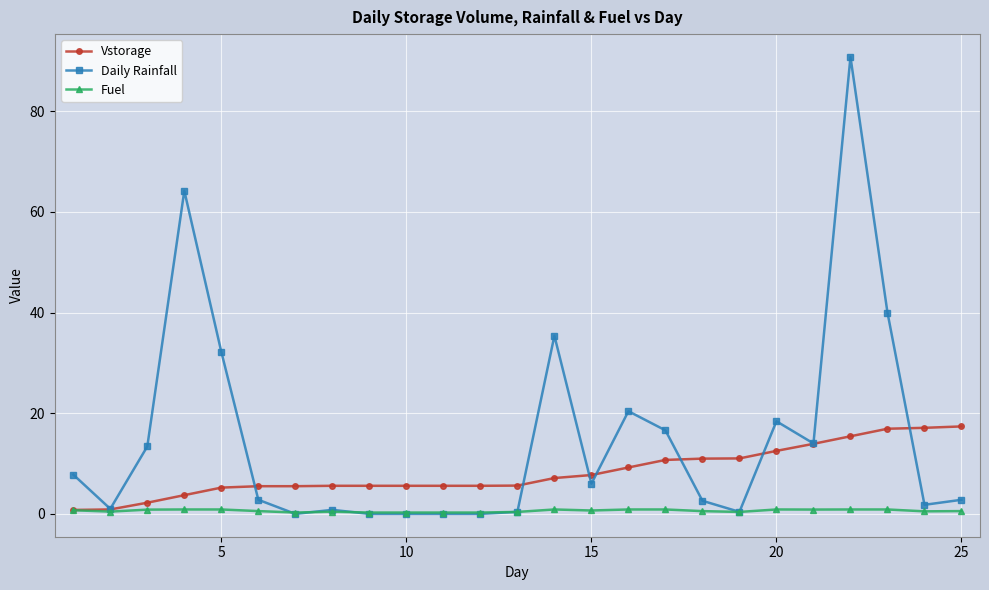

Which series has the widest spread of values?

Daily Rainfall